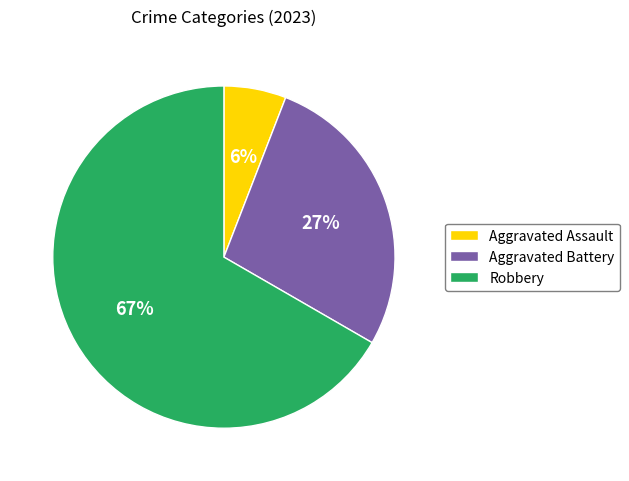

Does Robbery represent more than half of the total?

Yes